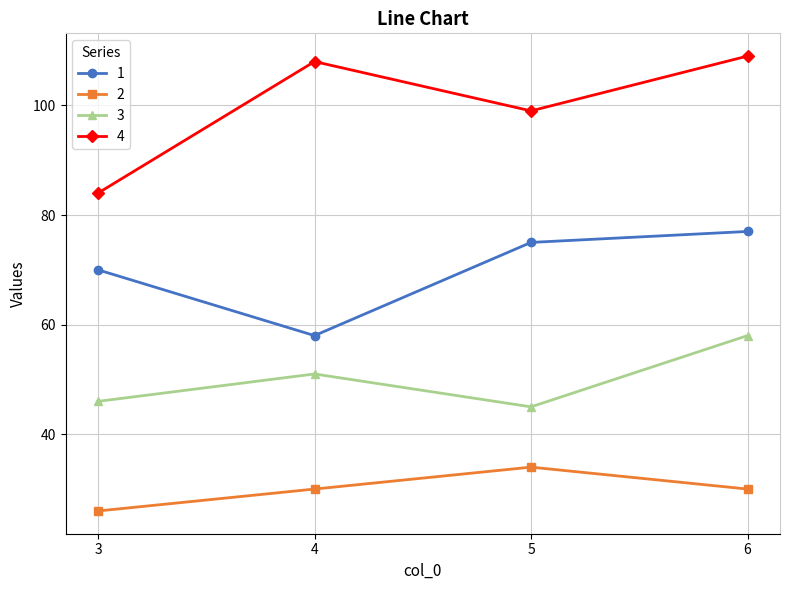

What is the average value of the 1 series?

70